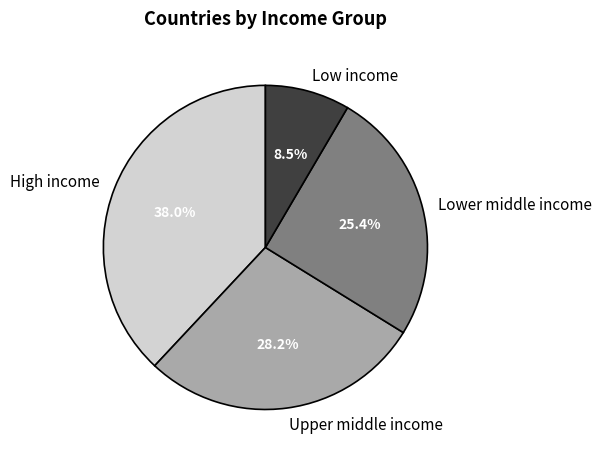

What is the largest slice in the pie chart?

High income